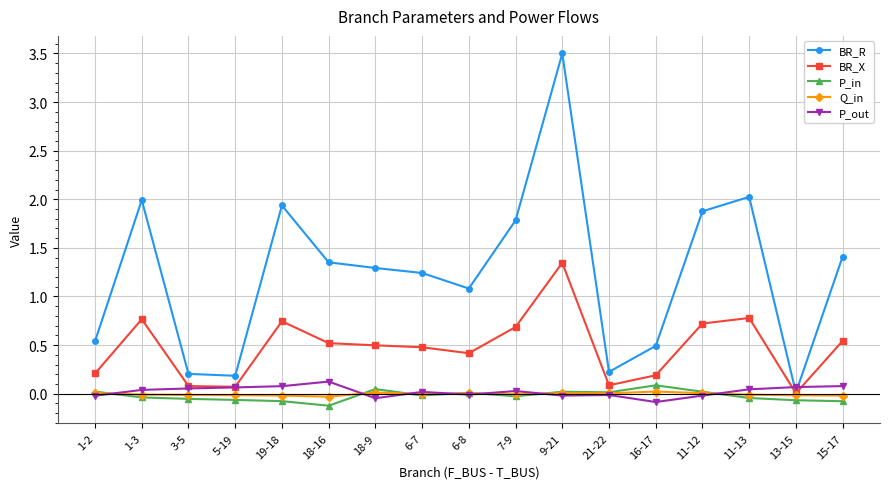

True or false: P_in has more than 0 points higher than both neighbors.

True